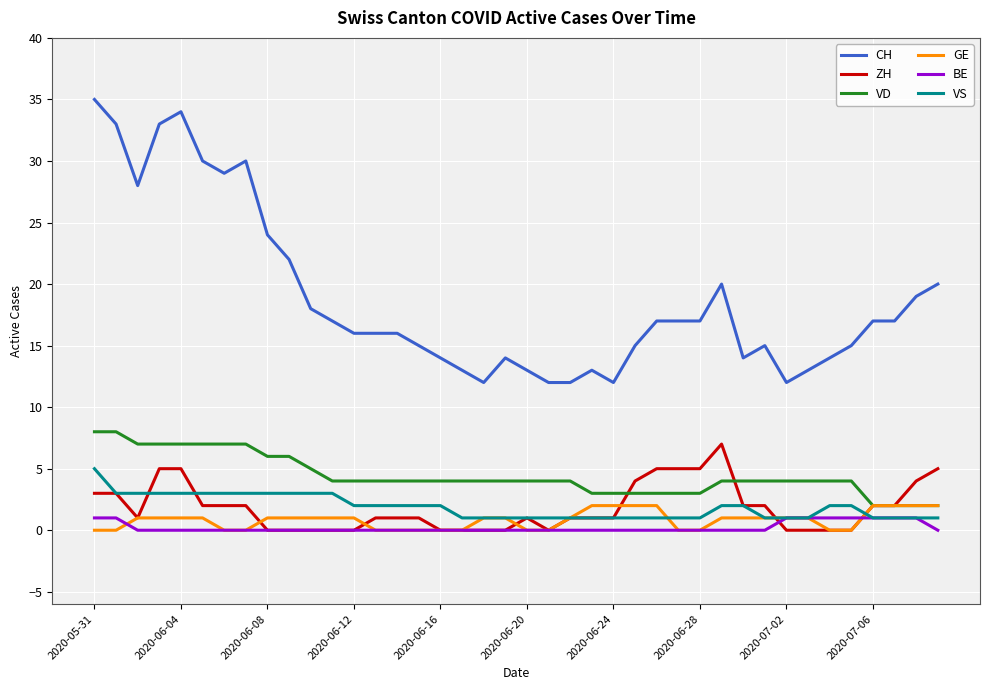

True or false: CH and VS cross at least once.

False